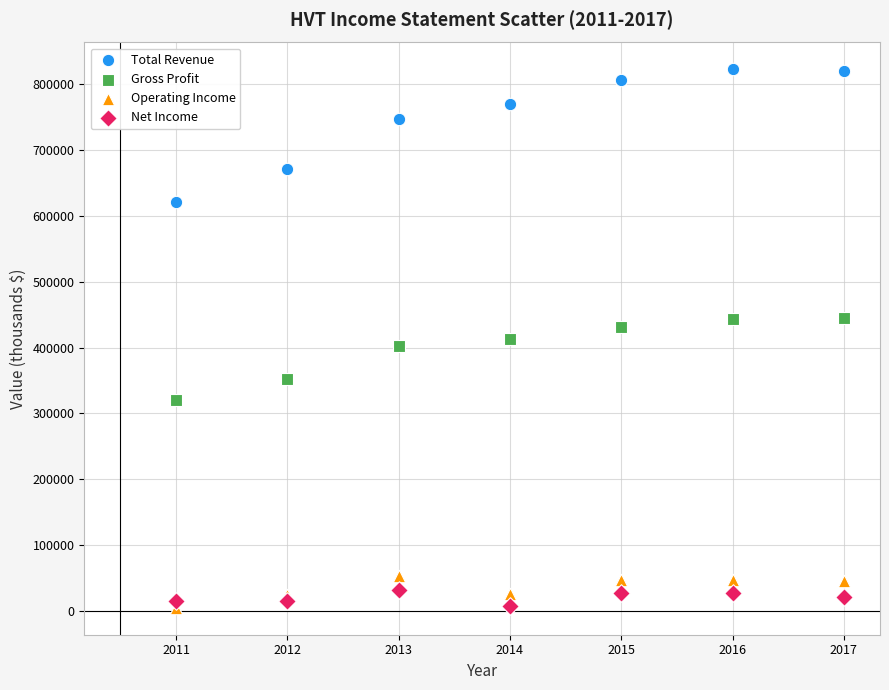

Which series has the widest spread of Y values?

Total Revenue